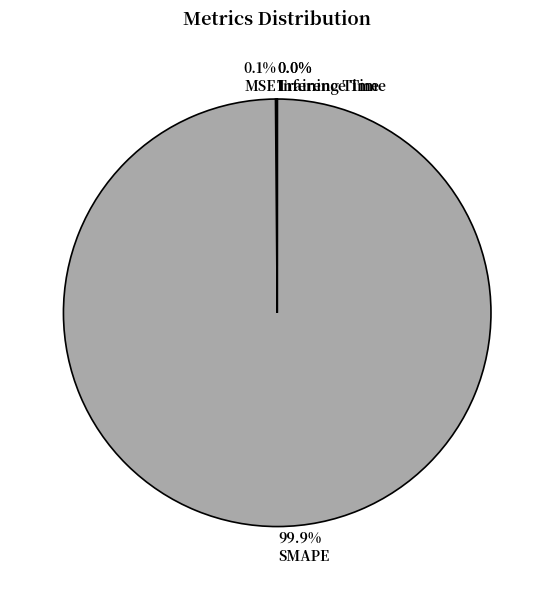

What is the largest slice in the pie chart?

SMAPE